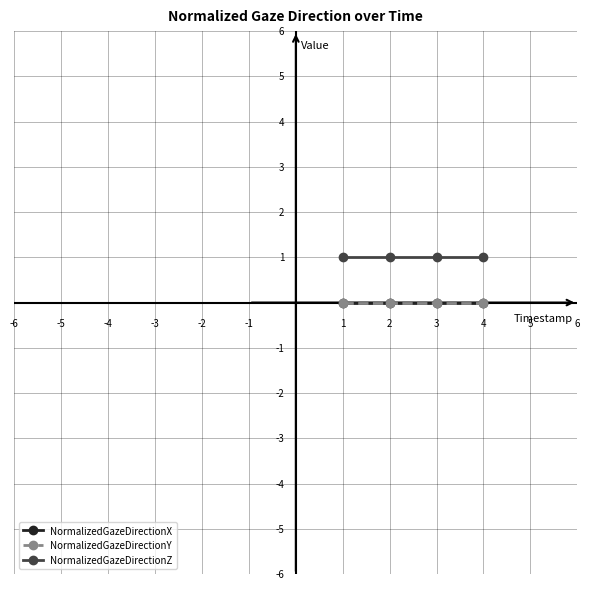

List the series in order of their peak value, lowest first.

NormalizedGazeDirectionX, NormalizedGazeDirectionY, NormalizedGazeDirectionZ